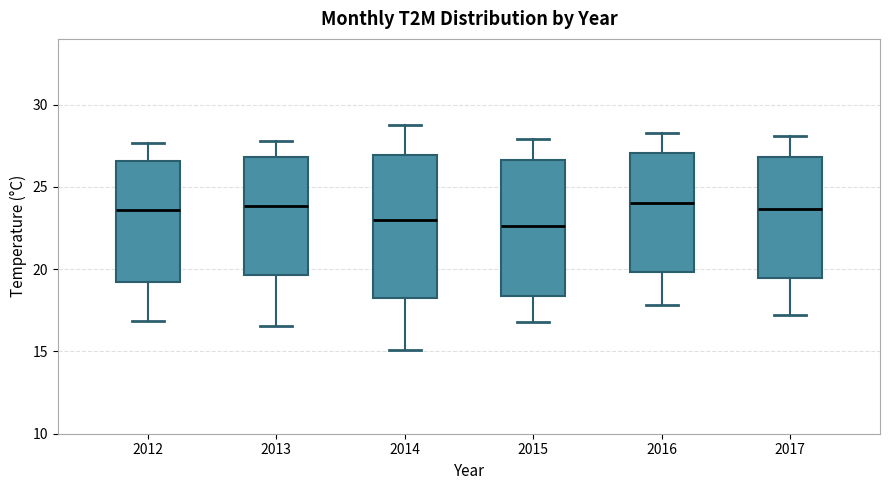

Where is the upper edge of the box at x = 2012 on the y-axis? The values are not printed on the chart, so give them approximately, as read against the axis.

26.5